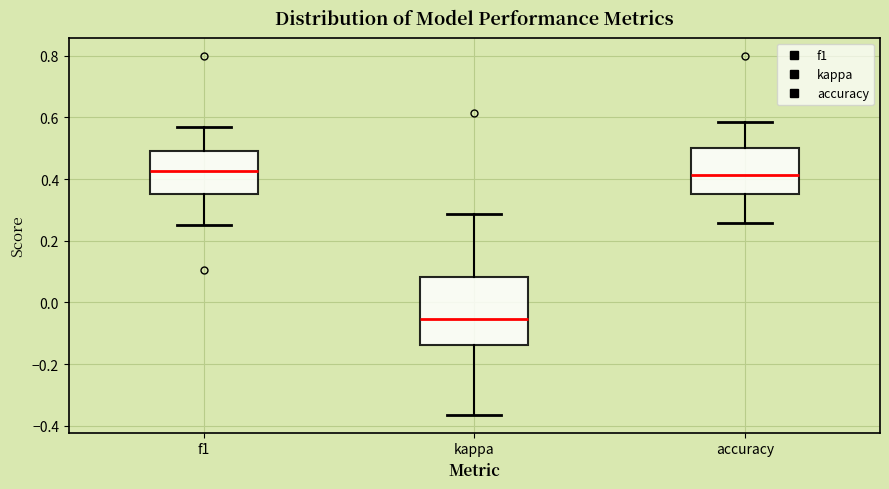

Reading left to right, read every box against the y-axis: the position of its median line, the range the box covers, and the ends of its whiskers. The values are not printed on the chart, so give them approximately, as read against the axis.

f1: median 0.42, box 0.36 to 0.48, whiskers 0.26 to 0.56
kappa: median -0.06, box -0.14 to 0.08, whiskers -0.36 to 0.28
accuracy: median 0.42, box 0.36 to 0.50, whiskers 0.26 to 0.58